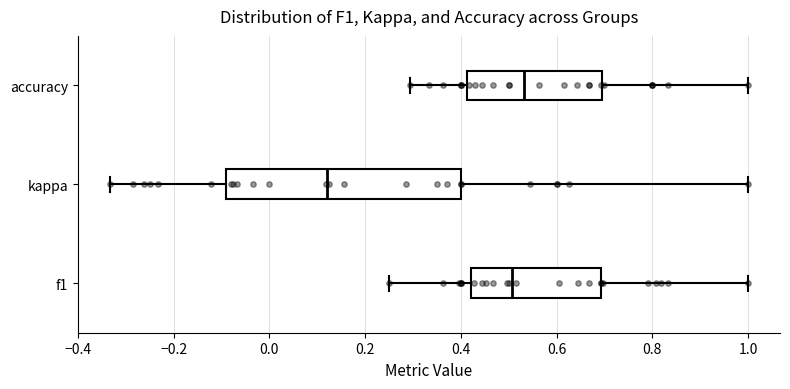

Where does the median line of the box for accuracy sit on the x-axis? The values are not printed on the chart, so give them approximately, as read against the axis.

0.54